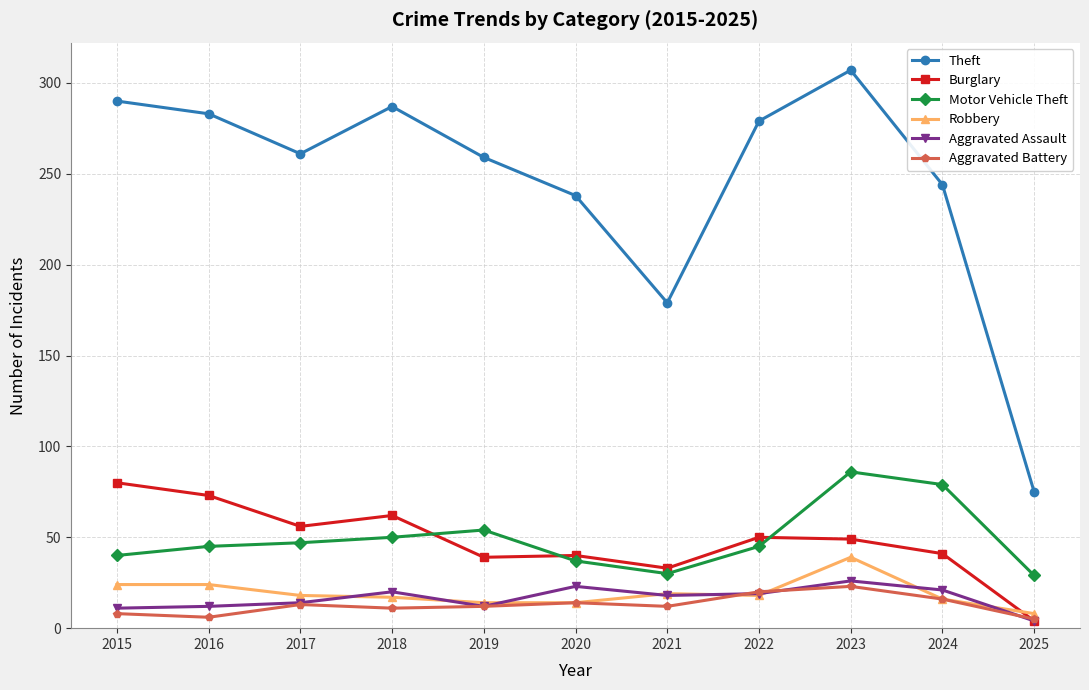

Which series has the largest total across all categories?

Theft